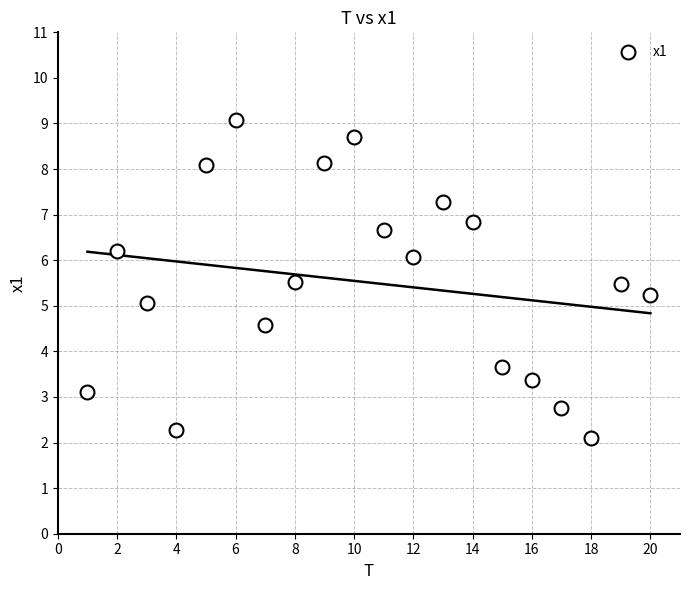

What is the range of X values (max minus min)?

19.0